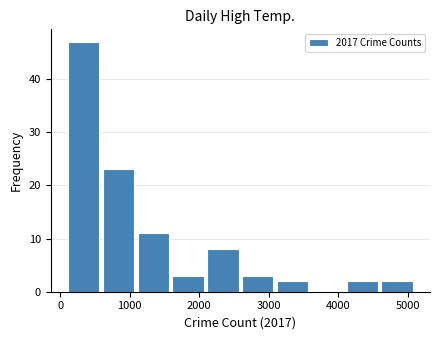

What is the height of the bar covering 600 to 1100 on the x-axis? Neither the bar edges nor the heights are printed on the chart, so give them approximately, as read against the axes.

23